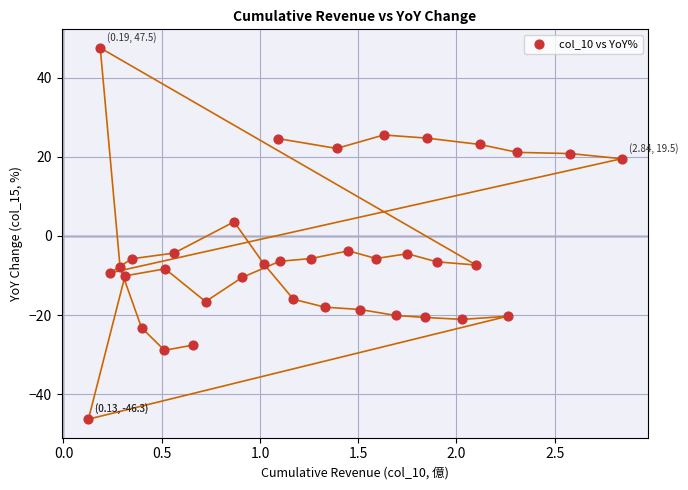

What is the range of X values (max minus min)?

2.7